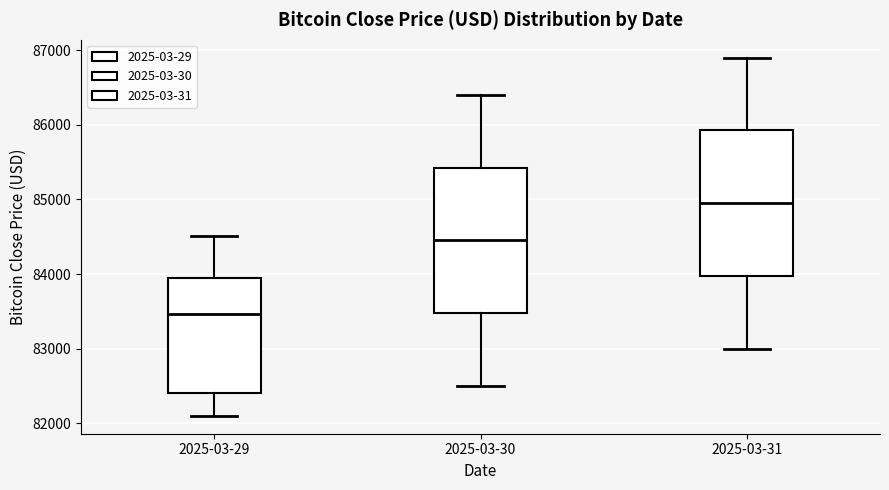

Reading left to right, read every box against the y-axis: the position of its median line, the range the box covers, and the ends of its whiskers. The values are not printed on the chart, so give them approximately, as read against the axis.

2025-03-29: median 83500, box 82400 to 83900, whiskers 82100 to 84500
2025-03-30: median 84500, box 83500 to 85400, whiskers 82500 to 86400
2025-03-31: median 85000, box 84000 to 85900, whiskers 83000 to 86900